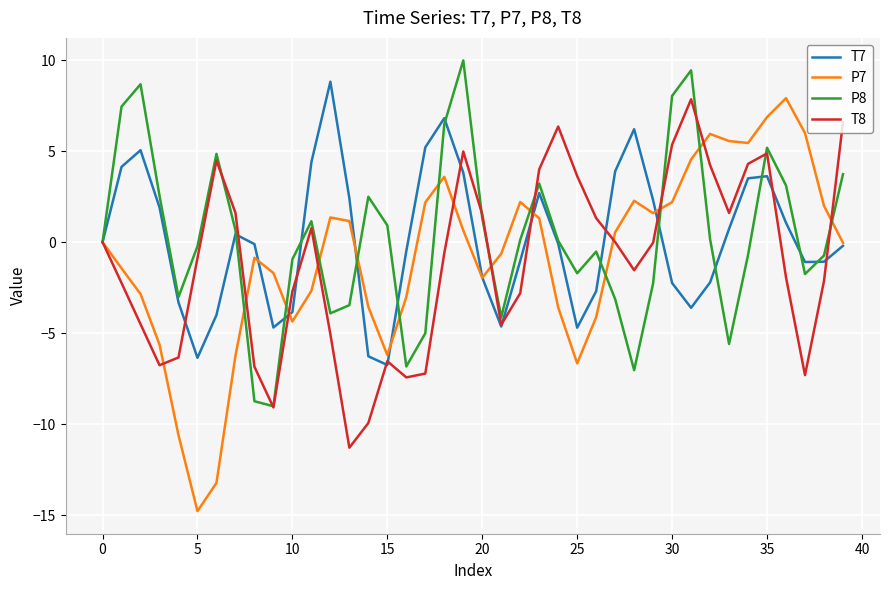

What is the highest value of the T7 series?

8.8